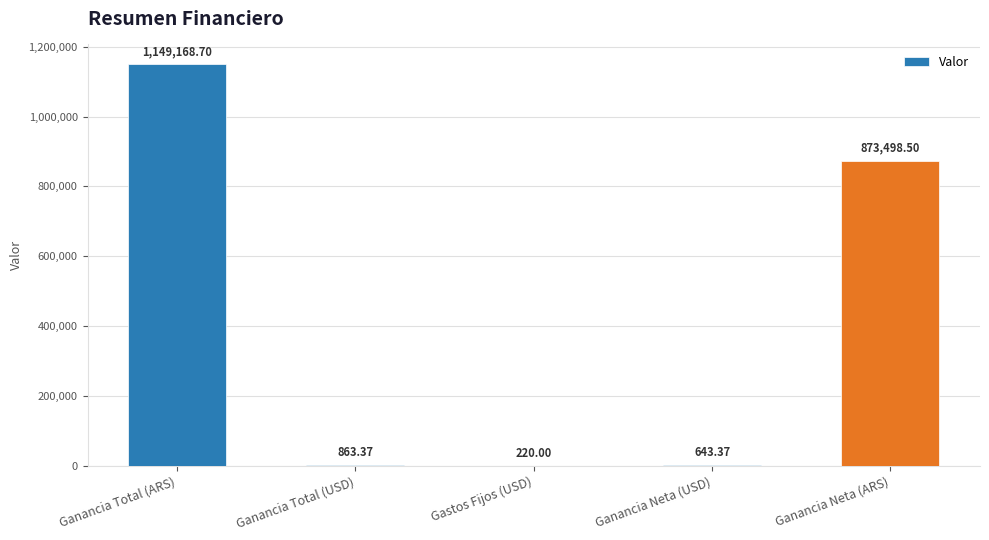

How many values exceed 863?

3